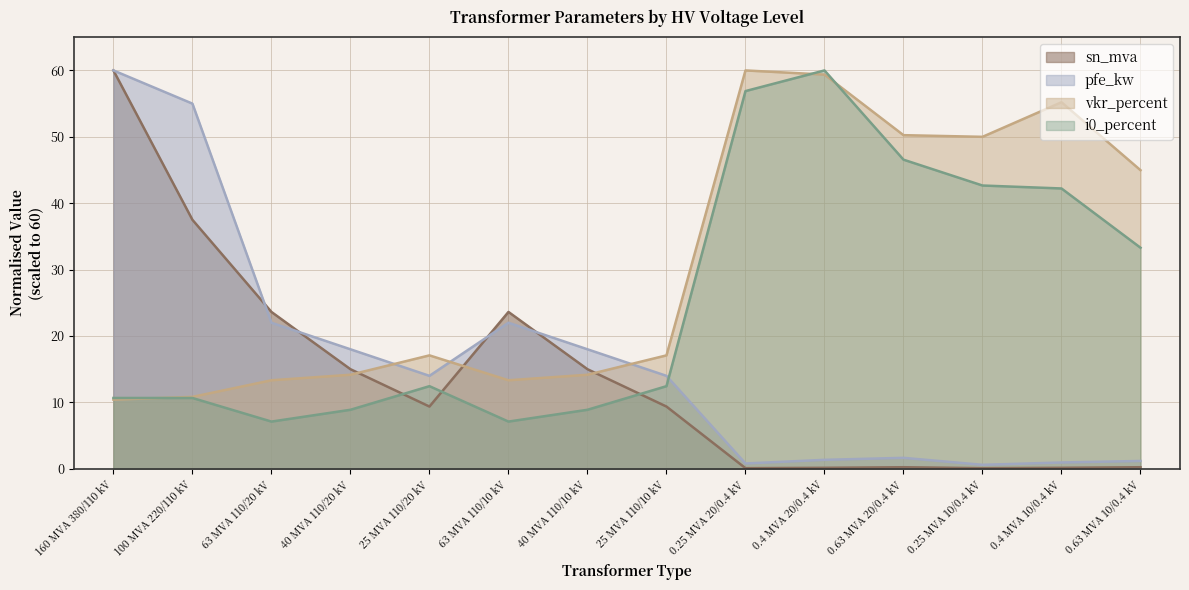

Where is the first local maximum for i0_percent?

25 MVA 110/20 kV